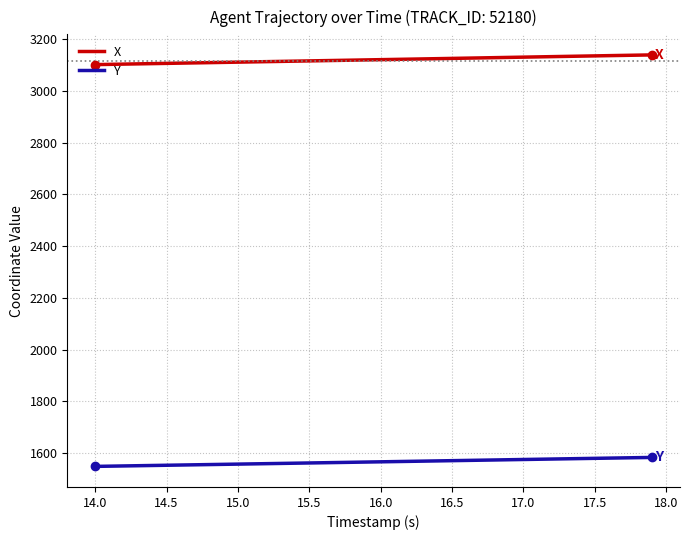

True or false: Y and X cross at least once.

False